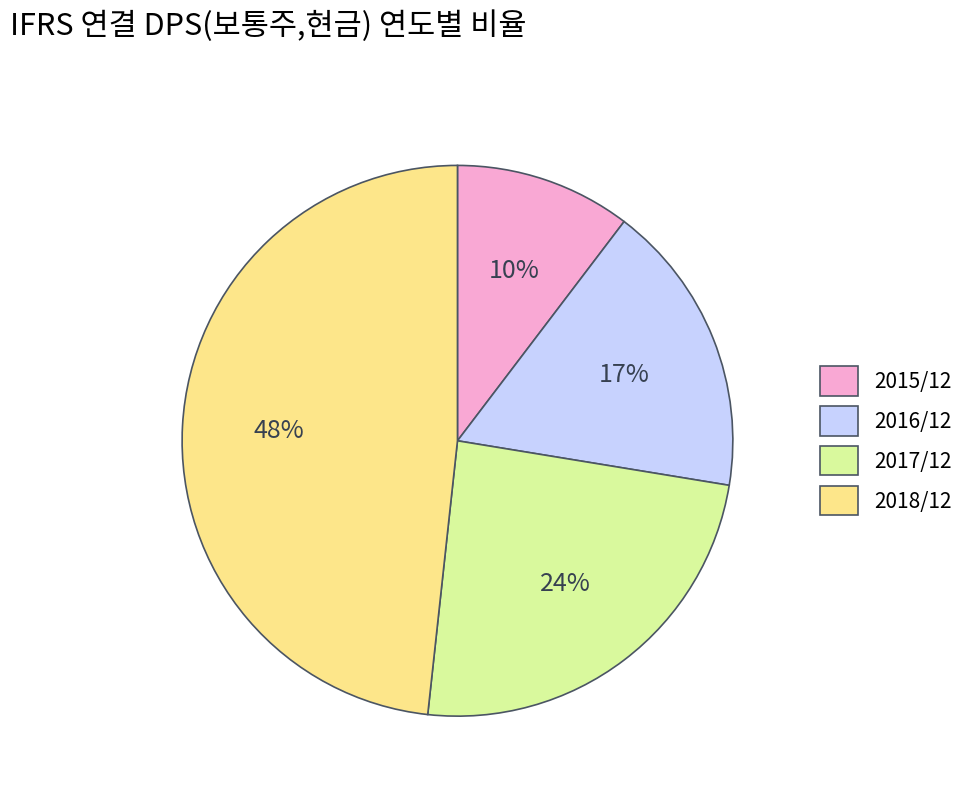

What percentage is the 2017/12 slice, to the nearest percent?

24%